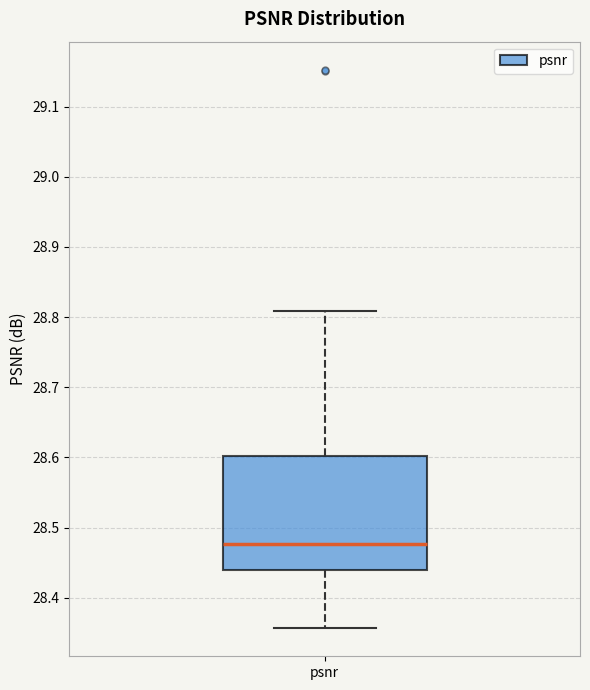

Transcribe this box plot: give where the median line is, the range the box spans, and where the two whiskers end, as read against the y-axis. The values are not printed on the chart, so give them approximately, as read against the axis.

median 28.48, box 28.44 to 28.60, whiskers 28.36 to 28.81